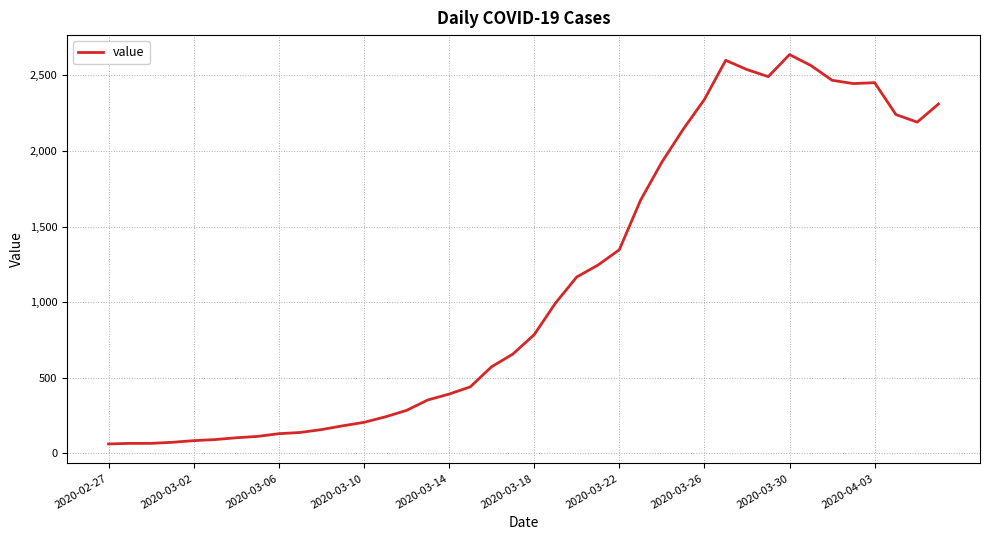

What is the smallest value displayed?

61